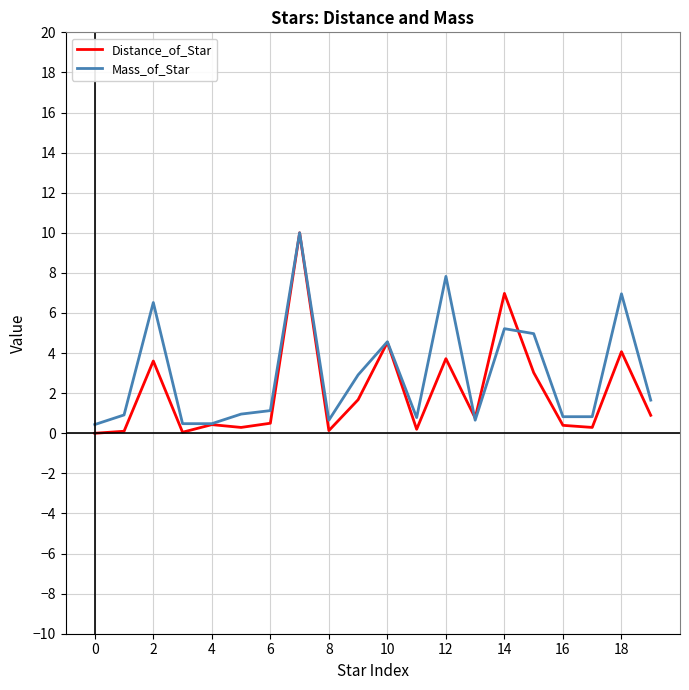

Which series has the widest spread of values?

Distance_of_Star